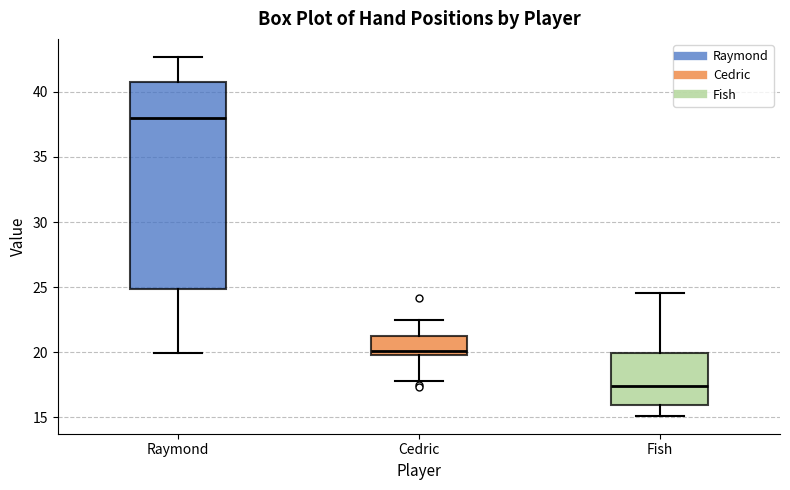

Reading left to right, transcribe this box plot: for each box, give where its median line is, the range the box spans, and where its two whiskers end, as read against the y-axis. The values are not printed on the chart, so give them approximately, as read against the axis.

Raymond: median 38.0, box 25.0 to 41.0, whiskers 20.0 to 42.5
Cedric: median 20.0 (just above the box's lower edge), box 20.0 to 21.0, whiskers 18.0 to 22.5
Fish: median 17.5, box 16.0 to 20.0, whiskers 15.0 to 24.5